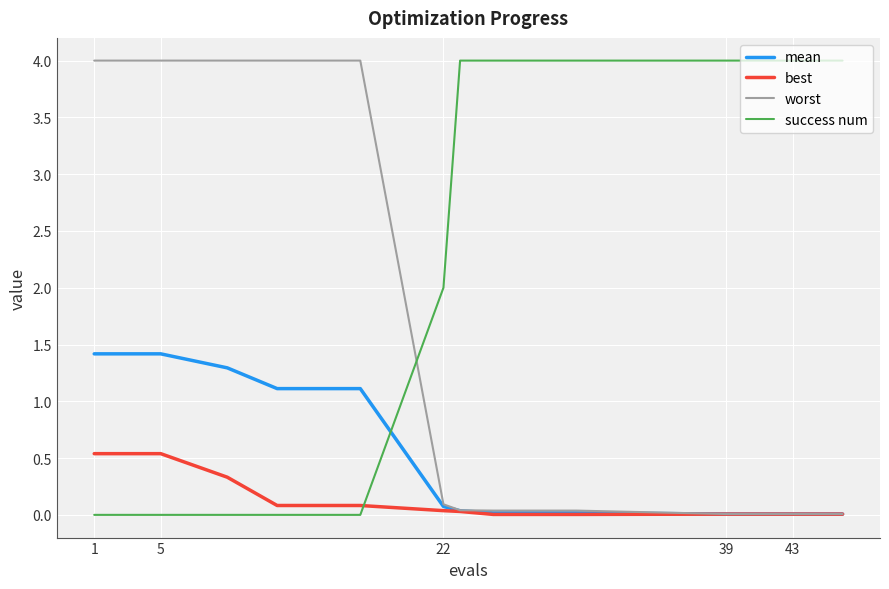

What is the maximum value for success num?

4.0